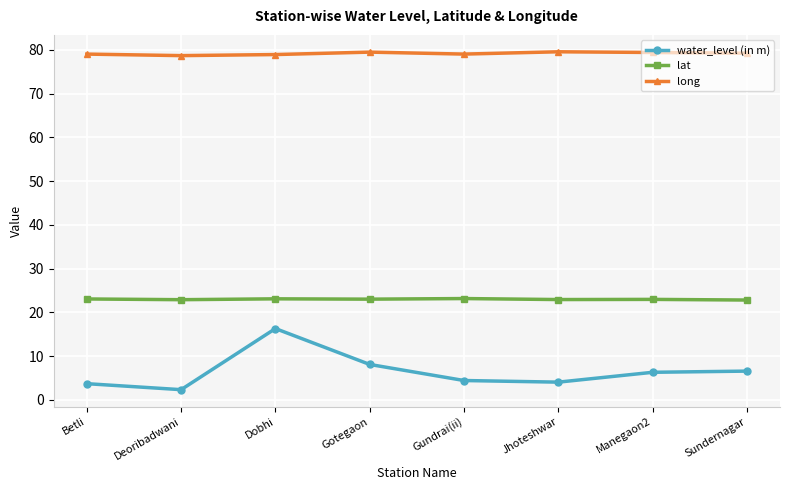

What is the smallest value displayed?

2.4